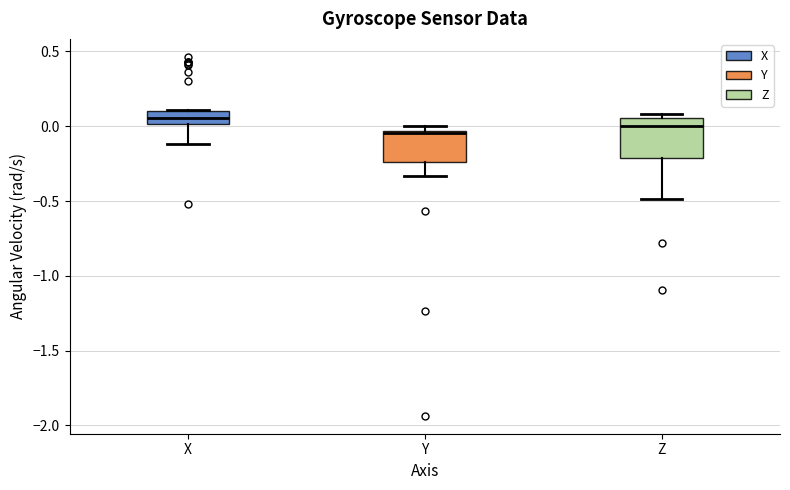

Which box's median line is the highest?

X